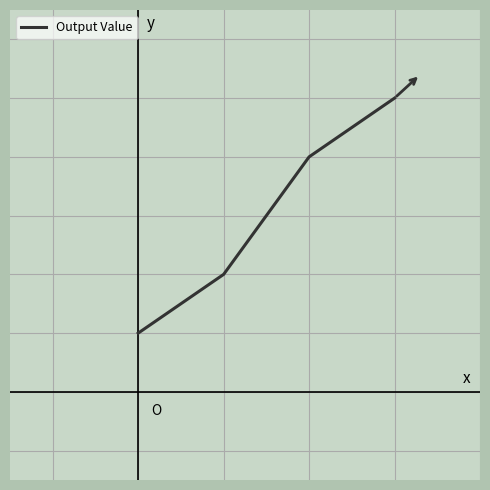

Is this an area chart (filled region under the line)?

No